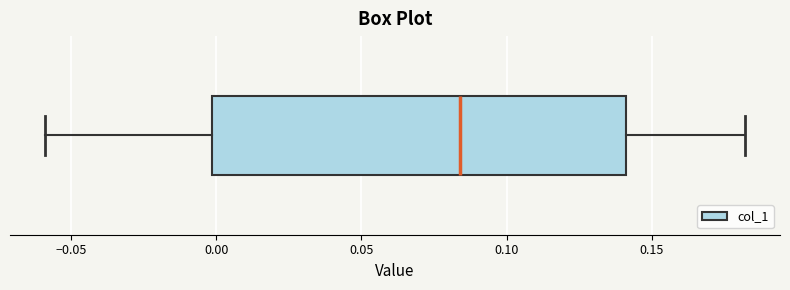

Read this box plot against the x-axis: the position of the median line, the range covered by the box, and the ends of both whiskers. The values are not printed on the chart, so give them approximately, as read against the axis.

median 0.085, box 0.000 to 0.140, whiskers -0.060 to 0.180